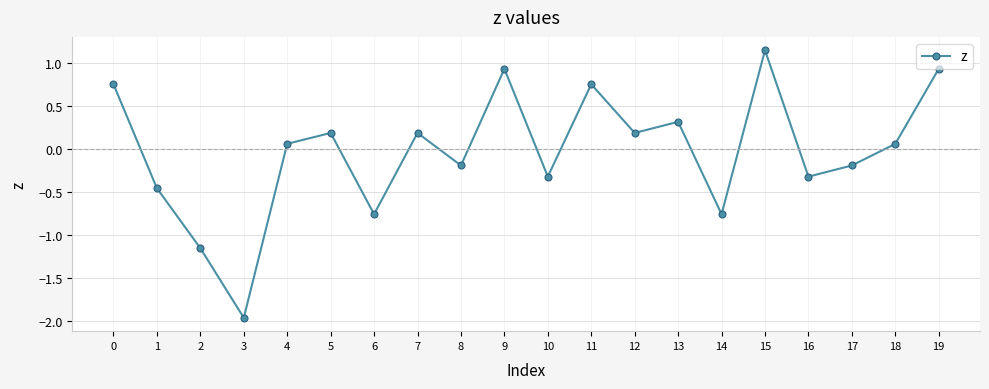

How many interior local peaks (higher than both neighbors) does the data have?

6